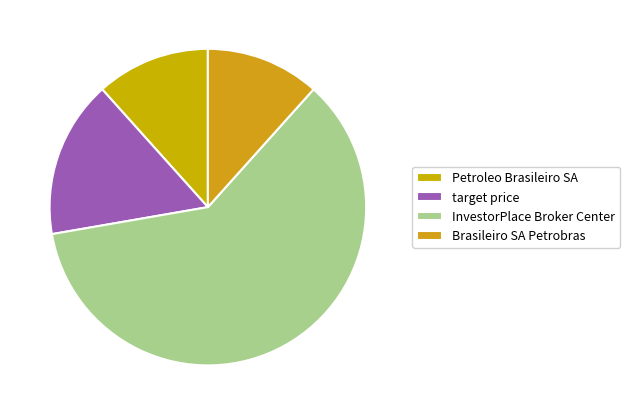

How many segments does this pie chart have?

4